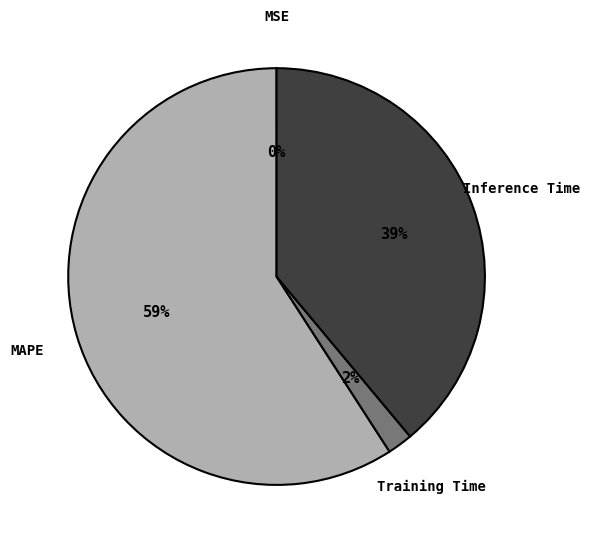

Is the sum of Inference Time and Training Time greater than half?

No